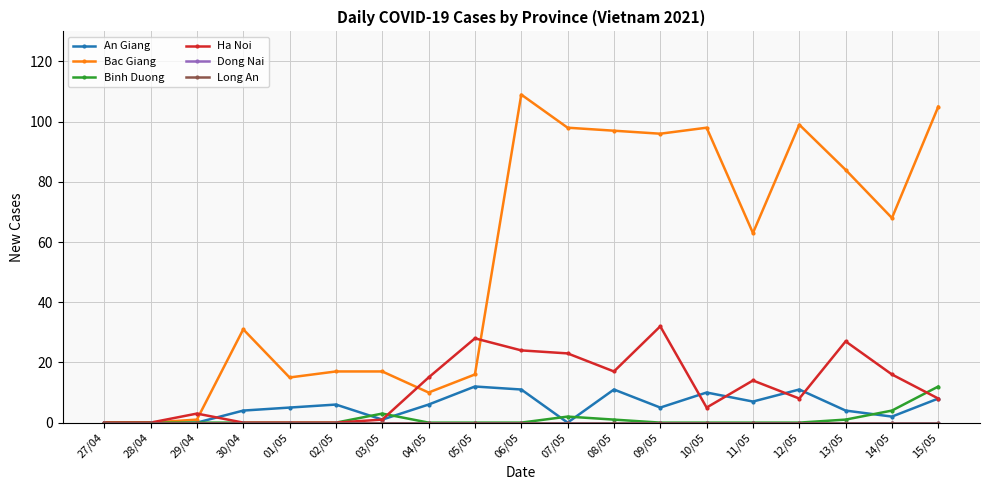

True or false: Binh Duong has a value of -5 at 10/05.

False